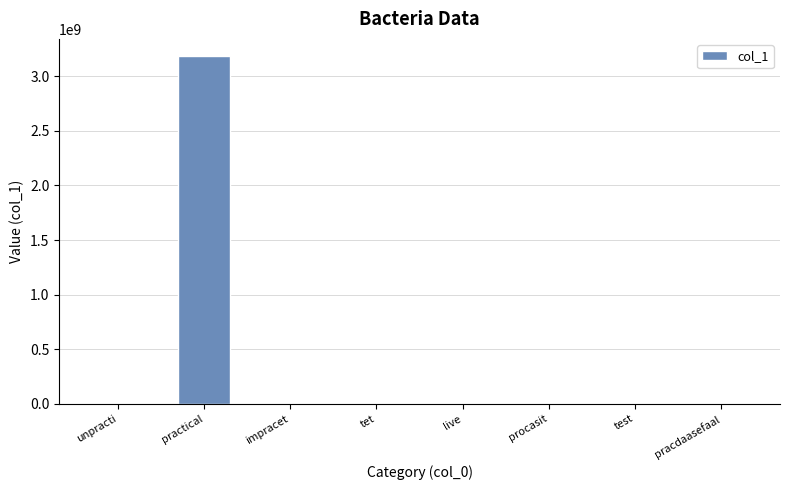

What is the sum of all values?

3183863604